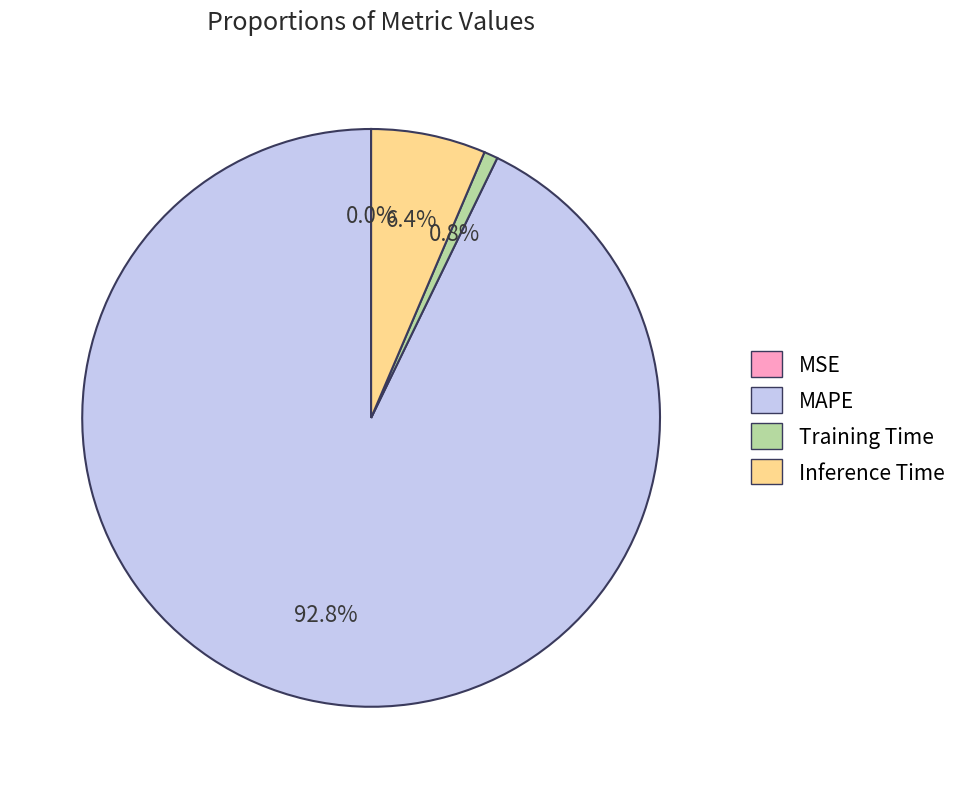

To the nearest percent, what is the combined percentage of Training Time and Inference Time?

7%